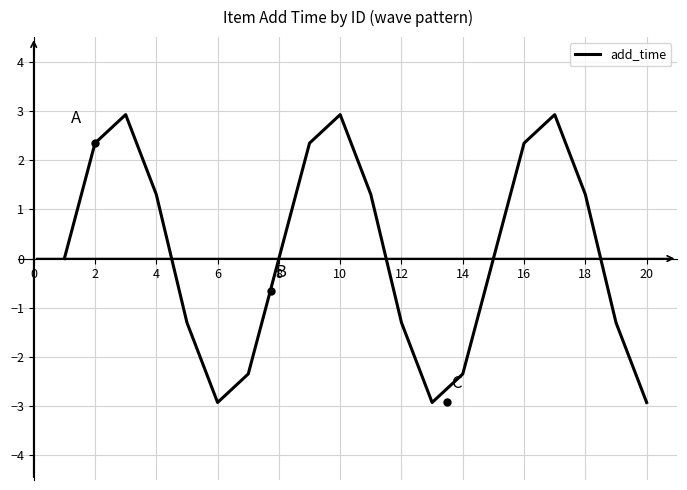

What is the minimum value shown in the chart?

-2.9